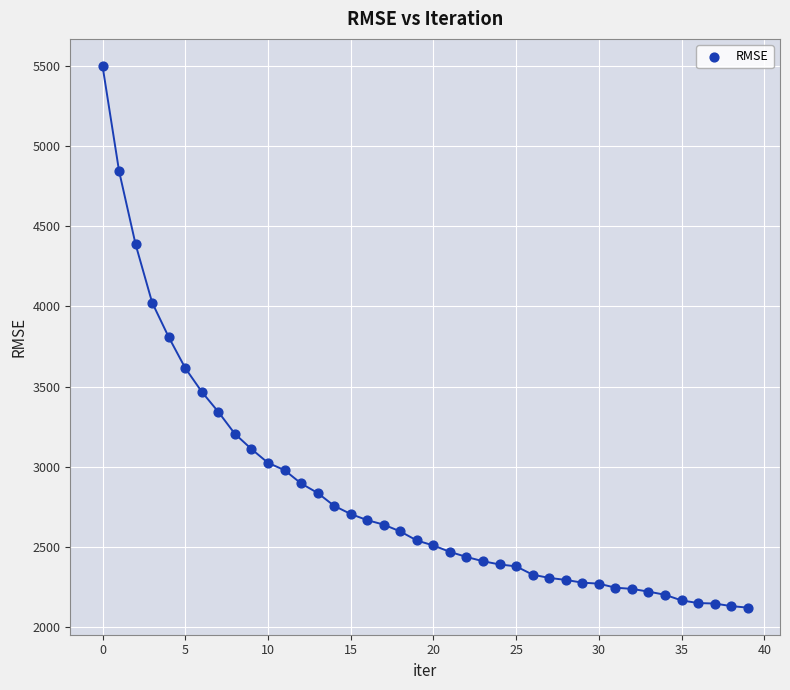

What is the range of Y values (max minus min)?

3379.8